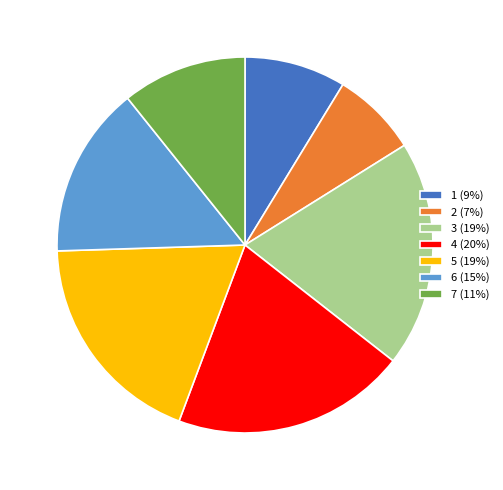

Do 7 and 2 together represent more than half of the pie?

No